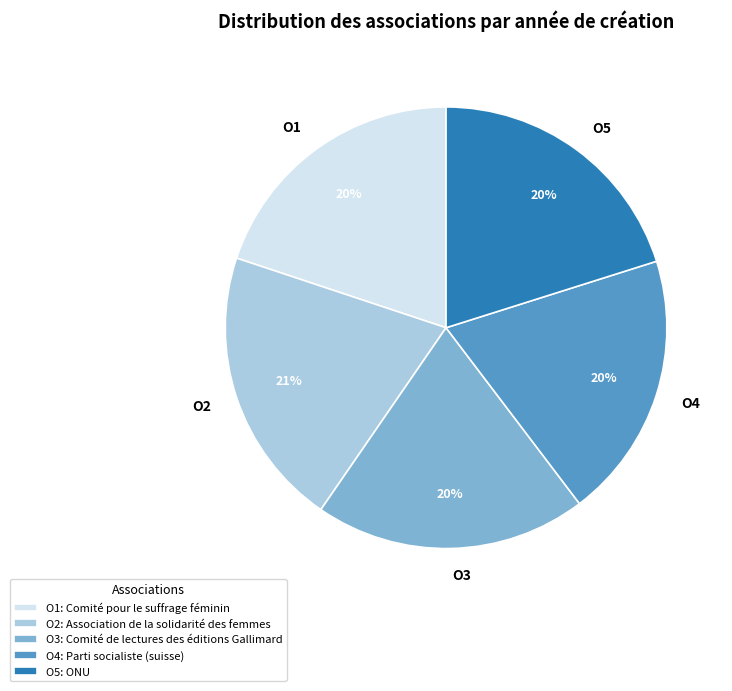

Between O1 and O2, which is larger?

O2